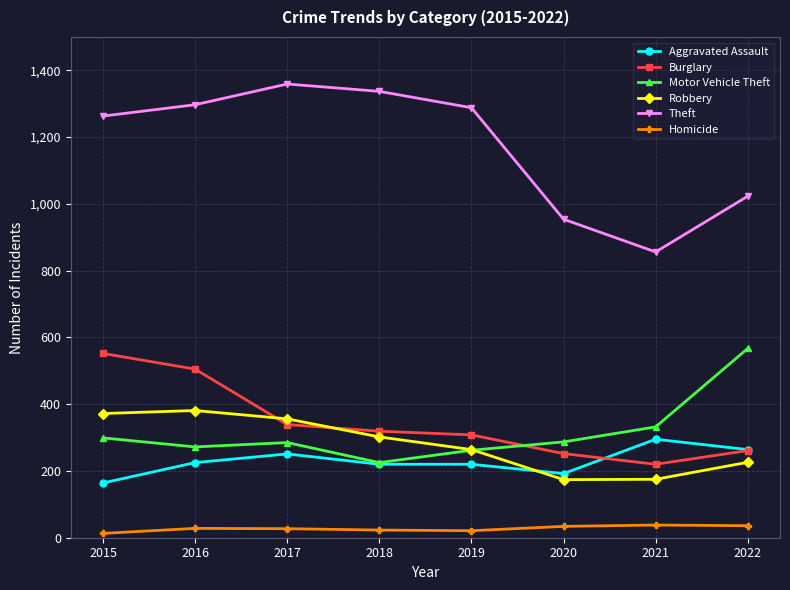

Is it true that Burglary equals 505 at 2016?

True